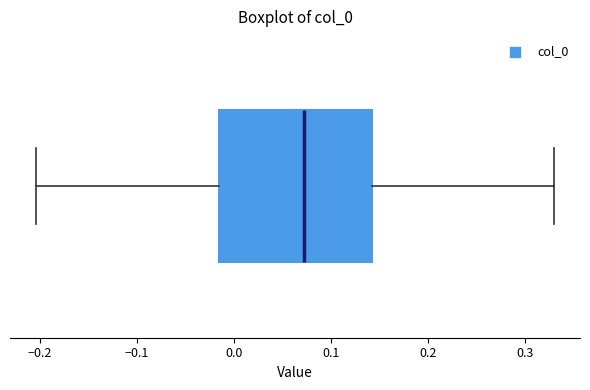

Read this box plot against the x-axis: the position of the median line, the range covered by the box, and the ends of both whiskers. The values are not printed on the chart, so give them approximately, as read against the axis.

median 0.07, box -0.02 to 0.14, whiskers -0.20 to 0.33